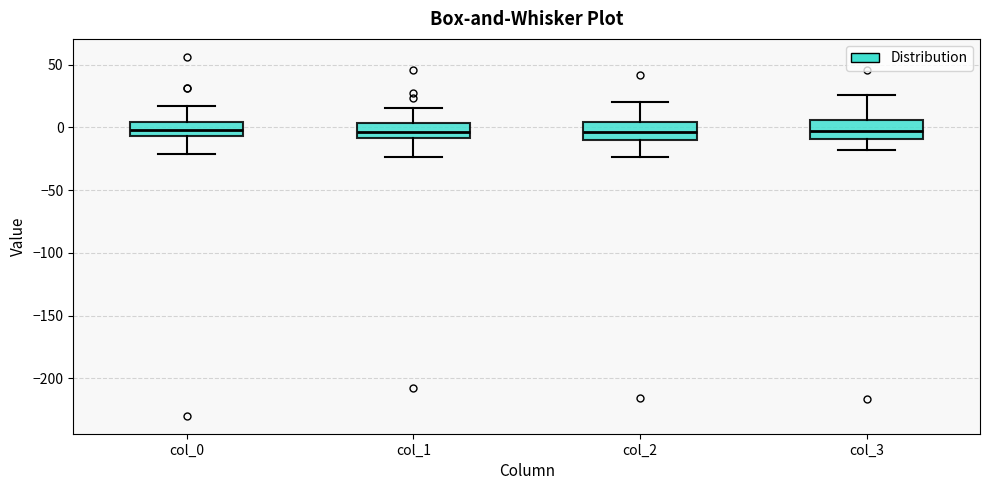

Reading left to right, transcribe this box plot: for each box, give where its median line is, the range the box spans, and where its two whiskers end, as read against the y-axis. The values are not printed on the chart, so give them approximately, as read against the axis.

col_0: median 0, box -5 to 5, whiskers -20 to 15
col_1: median -5, box -10 to 5, whiskers -25 to 15
col_2: median -5, box -10 to 5, whiskers -25 to 20
col_3: median -5, box -10 to 5, whiskers -20 to 25